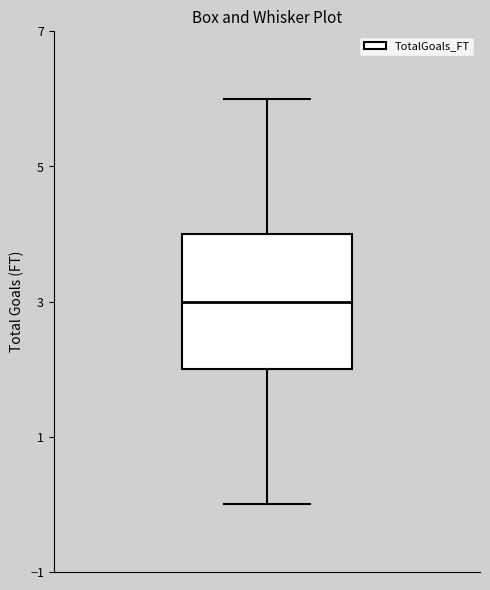

Read this box plot against the y-axis: the position of the median line, the range covered by the box, and the ends of both whiskers. The values are not printed on the chart, so give them approximately, as read against the axis.

median 3, box 2 to 4, whiskers 0 to 6